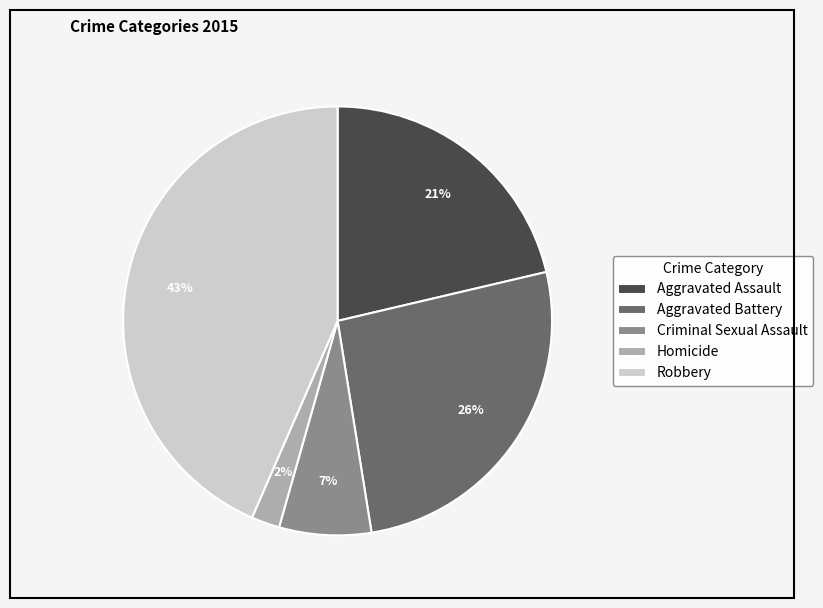

Combined, do Criminal Sexual Assault and Aggravated Battery account for over 50%?

No